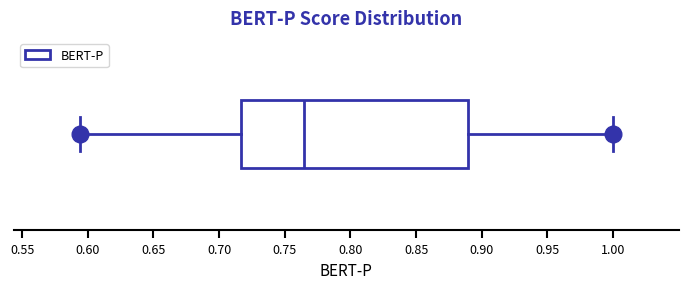

Where is the left edge of the box on the x-axis? The values are not printed on the chart, so give them approximately, as read against the axis.

0.715